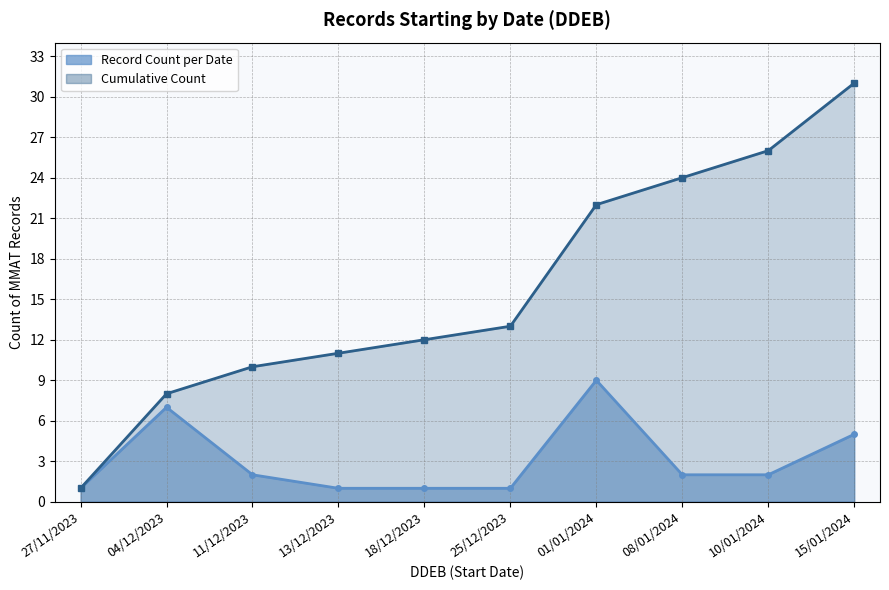

At which category does the chart reach its peak across all series?

01/01/2024